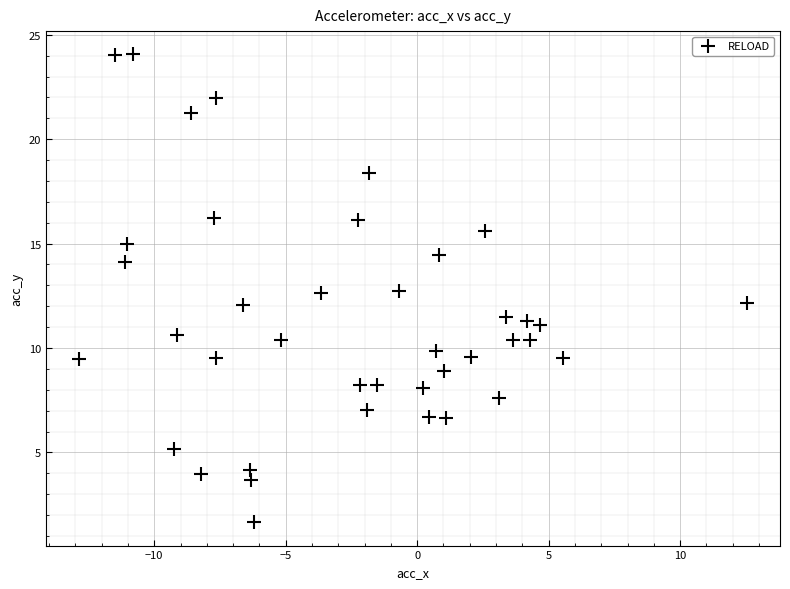

What is the range of X values (max minus min)?

25.4